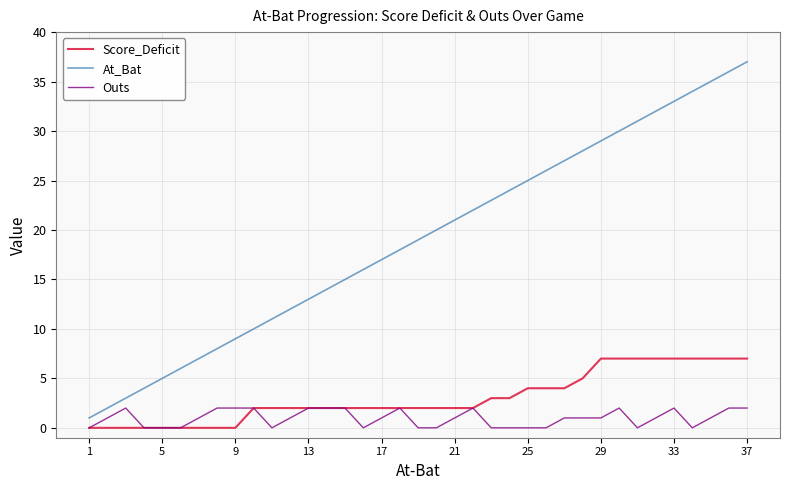

Which series has the widest spread of values?

At_Bat